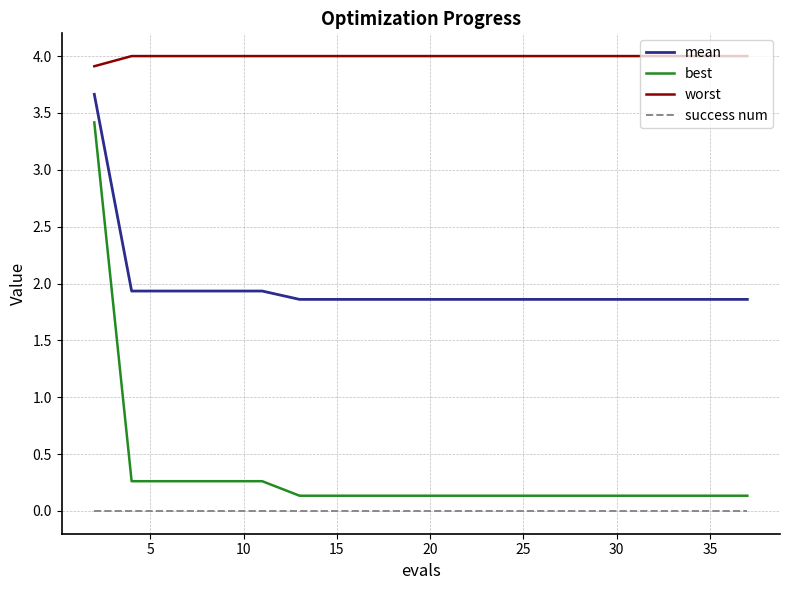

True or false: best and success num intersect in this chart.

False